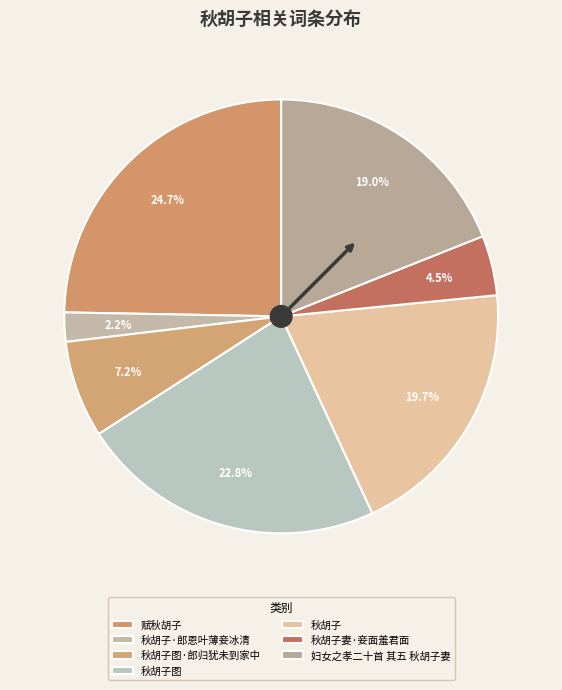

How many slices are in this pie chart?

7